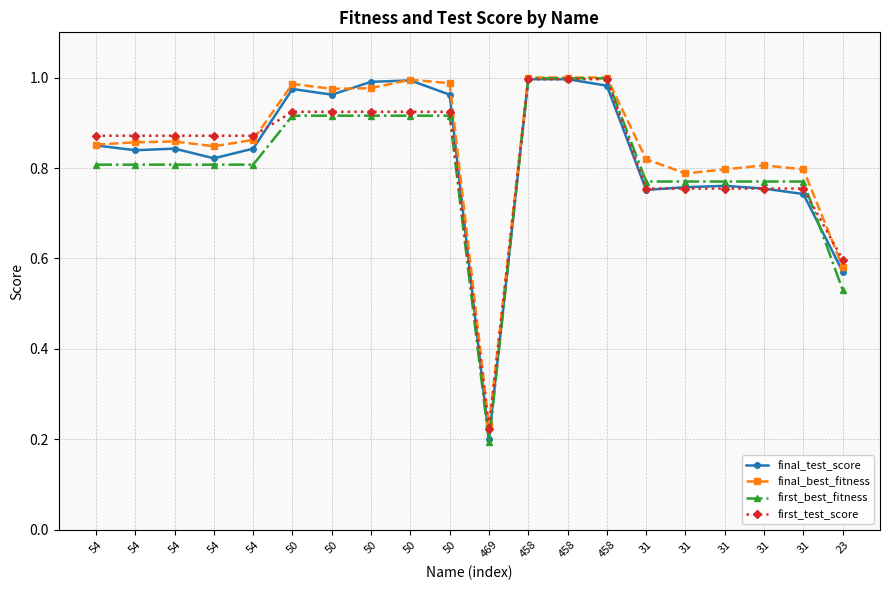

What are all the series names shown in the legend?

final_test_score, final_best_fitness, first_best_fitness, first_test_score